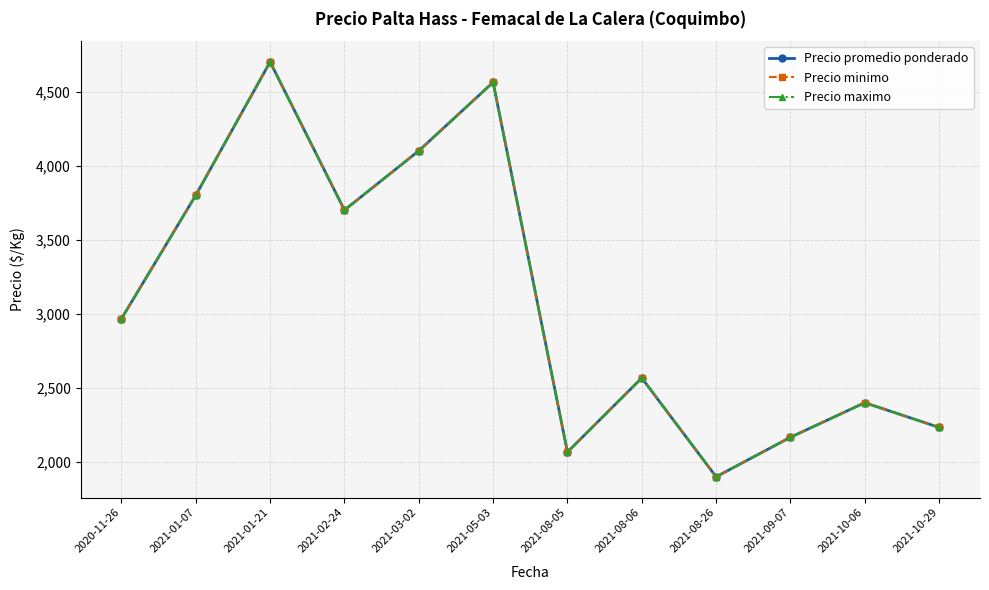

Reading left to right, transcribe all the data shown in this chart.

Precio promedio ponderado: 2020-11-26=2966.7	2021-01-07=3800.0	2021-01-21=4700.0	2021-02-24=3700.0	2021-03-02=4100.0	2021-05-03=4562.5	2021-08-05=2066.7	2021-08-06=2566.7	2021-08-26=1900.0	2021-09-07=2166.7	2021-10-06=2400.0	2021-10-29=2233.3
Precio minimo: 2020-11-26=2966.7	2021-01-07=3800.0	2021-01-21=4700.0	2021-02-24=3700.0	2021-03-02=4100.0	2021-05-03=4562.5	2021-08-05=2066.7	2021-08-06=2566.7	2021-08-26=1900.0	2021-09-07=2166.7	2021-10-06=2400.0	2021-10-29=2233.3
Precio maximo: 2020-11-26=2966.7	2021-01-07=3800.0	2021-01-21=4700.0	2021-02-24=3700.0	2021-03-02=4100.0	2021-05-03=4562.5	2021-08-05=2066.7	2021-08-06=2566.7	2021-08-26=1900.0	2021-09-07=2166.7	2021-10-06=2400.0	2021-10-29=2233.3